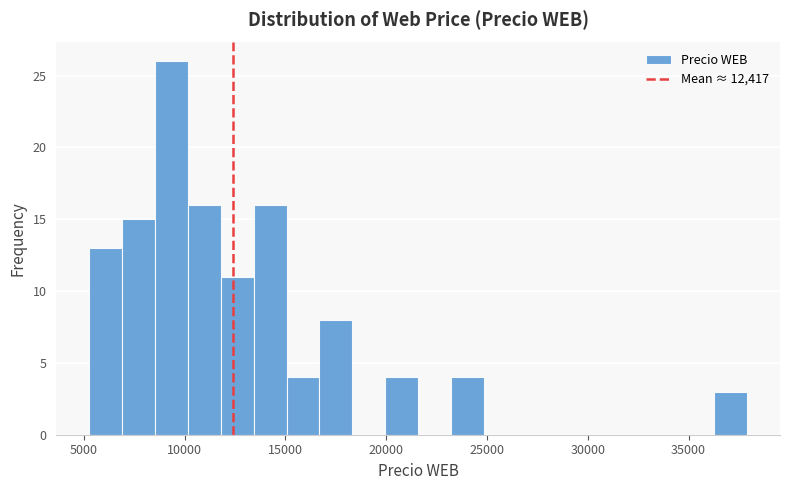

Read against the x-axis, roughly where is the centre of the tallest bar?

9500